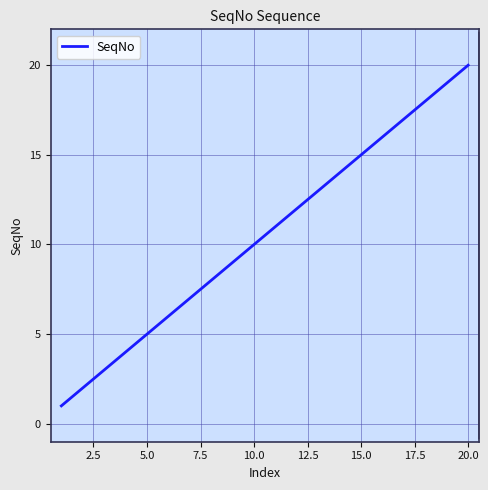

What is the greatest value displayed?

20